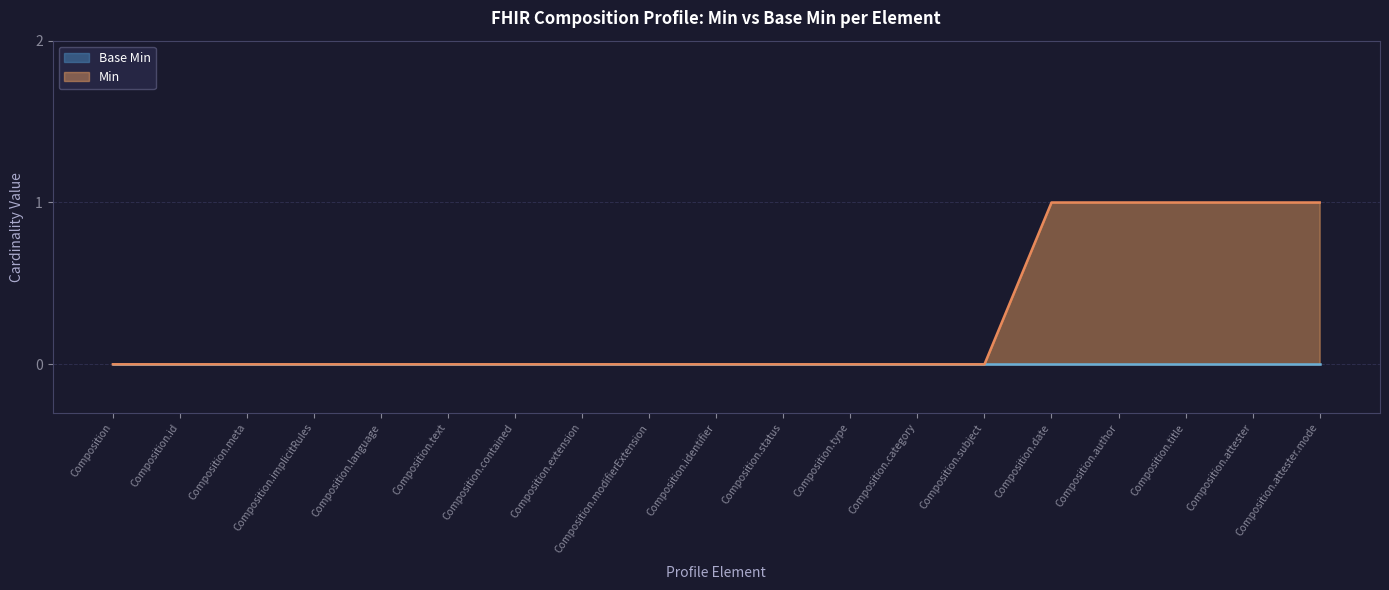

How many values are between 0 and 1?

19